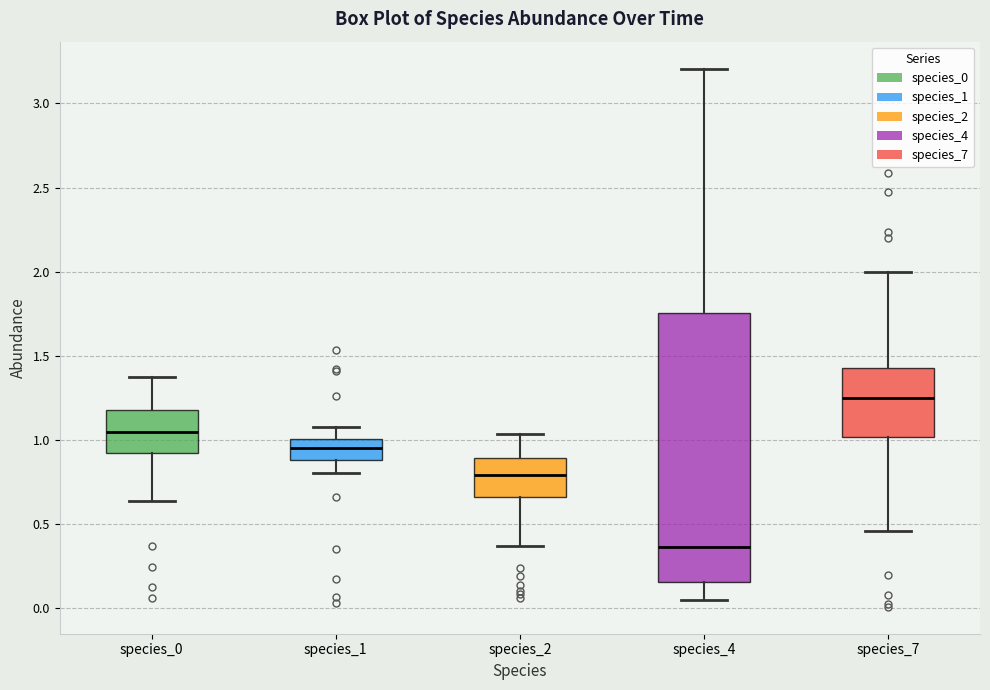

Reading left to right, read every box against the y-axis: the position of its median line, the range the box covers, and the ends of its whiskers. The values are not printed on the chart, so give them approximately, as read against the axis.

species_0: median 1.05, box 0.90 to 1.20, whiskers 0.65 to 1.35
species_1: median 0.95, box 0.90 to 1.00, whiskers 0.80 to 1.10
species_2: median 0.80, box 0.65 to 0.90, whiskers 0.35 to 1.05
species_4: median 0.35, box 0.15 to 1.75, whiskers 0.05 to 3.20
species_7: median 1.25, box 1.00 to 1.45, whiskers 0.45 to 2.00